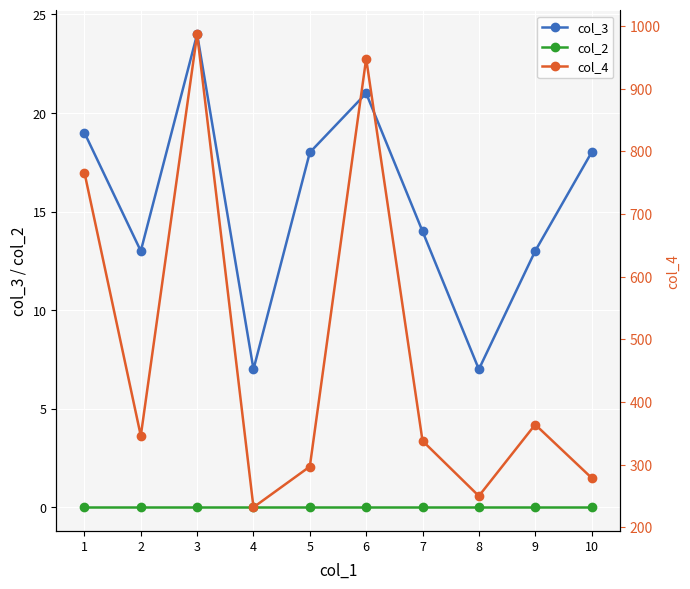

Which category has the lowest value in the col_3 series?

4